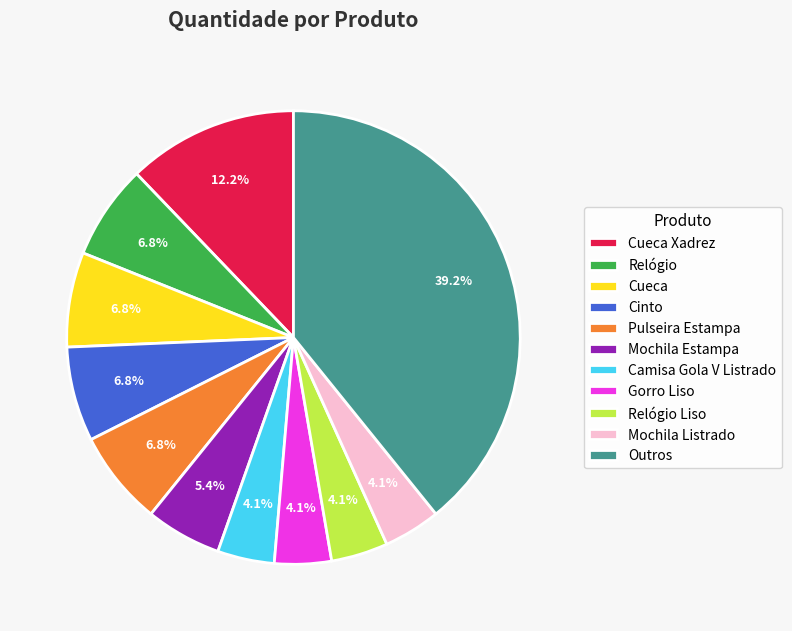

Is Relógio the majority of the pie?

No